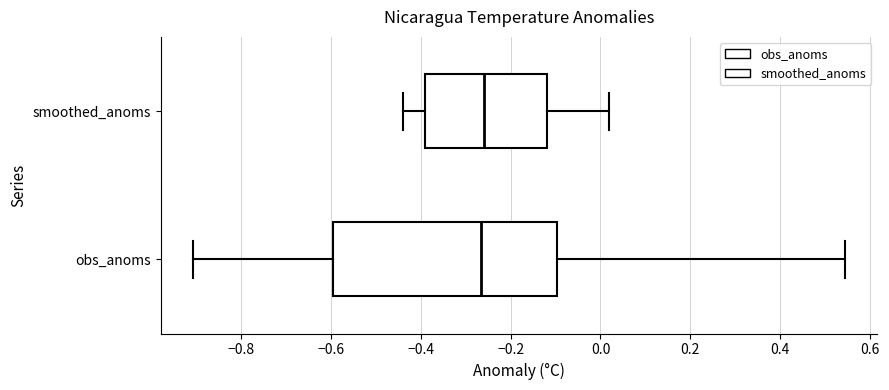

Reading bottom to top, read every box against the x-axis: the position of its median line, the range the box covers, and the ends of its whiskers. The values are not printed on the chart, so give them approximately, as read against the axis.

obs_anoms: median -0.26, box -0.60 to -0.10, whiskers -0.90 to 0.54
smoothed_anoms: median -0.26, box -0.38 to -0.12, whiskers -0.44 to 0.02